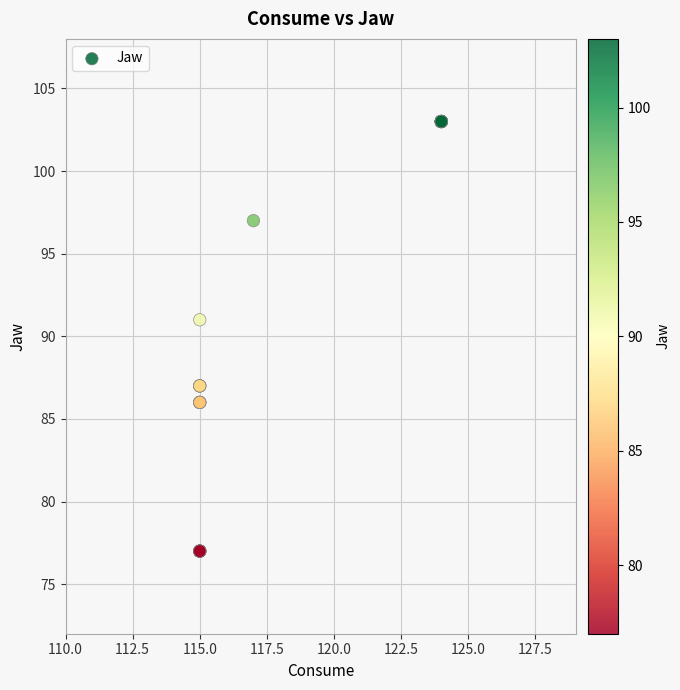

What Y value in the scatter plot is closest to 90?

91